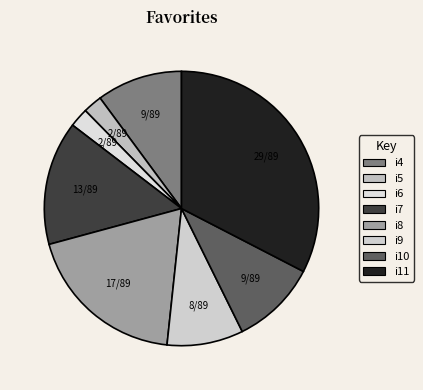

How many slices are in this pie chart?

8